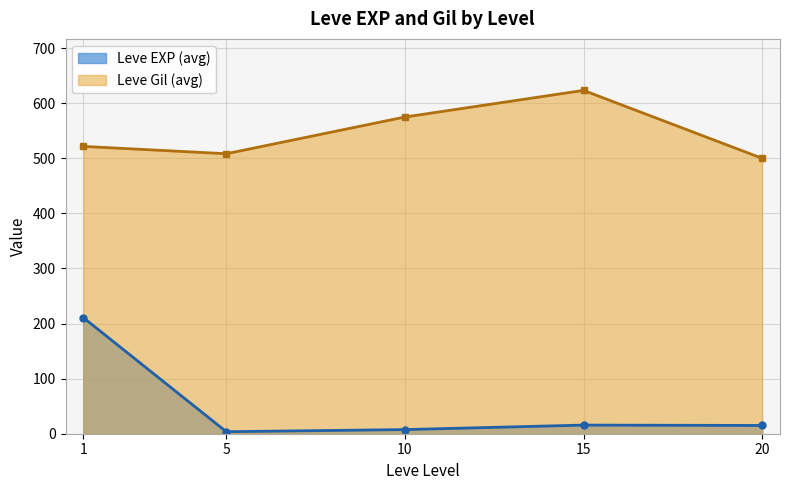

What is the difference between the highest and lowest values at 10?

567.5